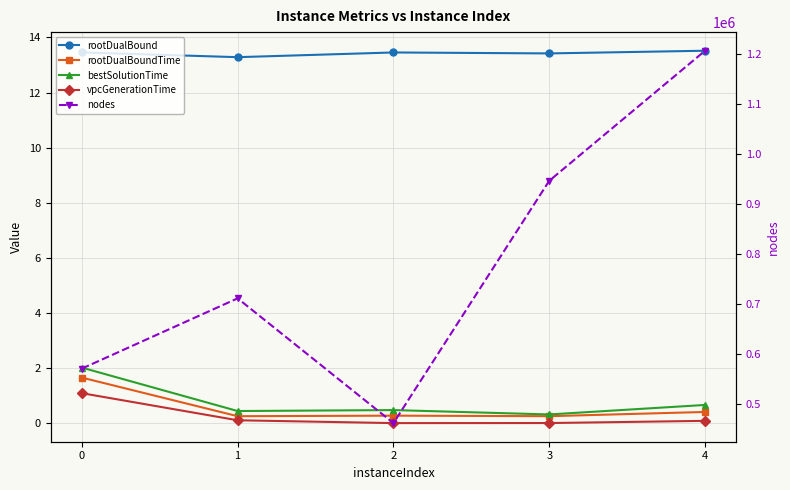

True or false: rootDualBoundTime and vpcGenerationTime cross at least once.

False